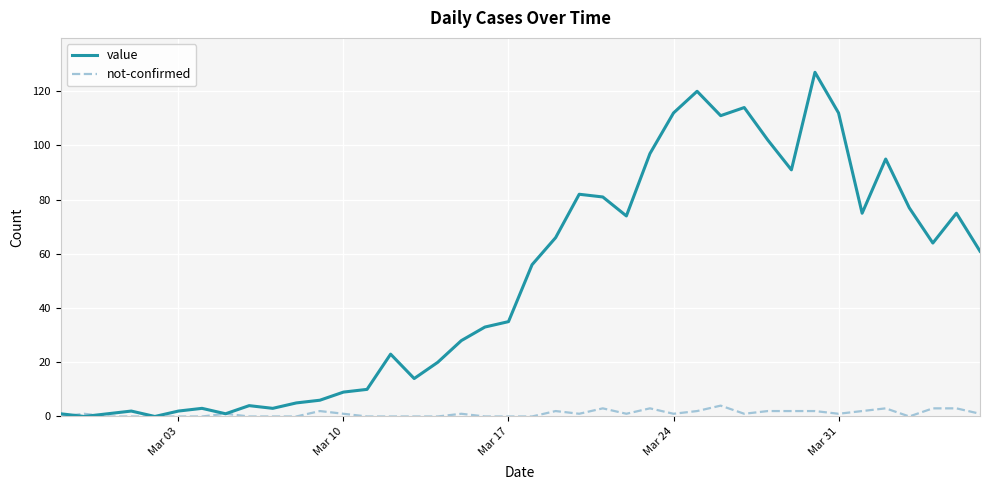

List the series in order of their overall mean, highest first.

value, not-confirmed